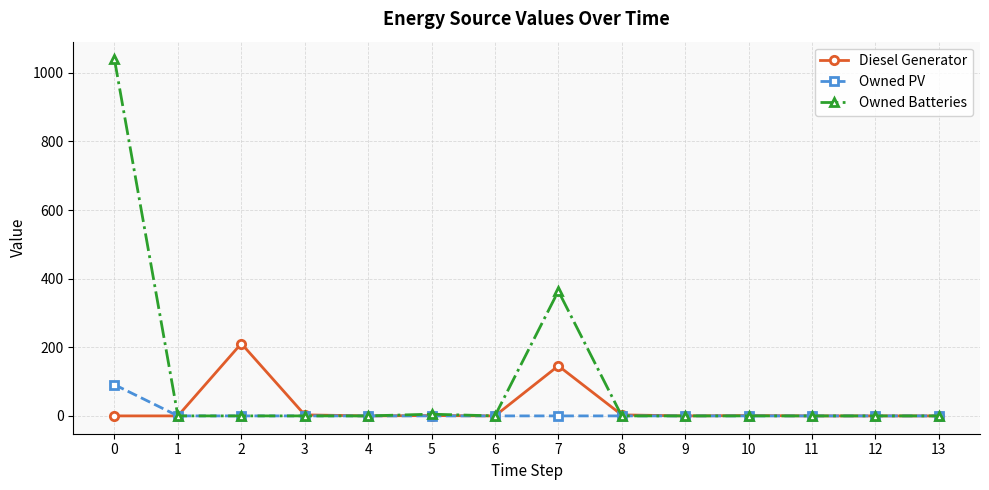

Which series has the largest total across all categories?

Owned Batteries